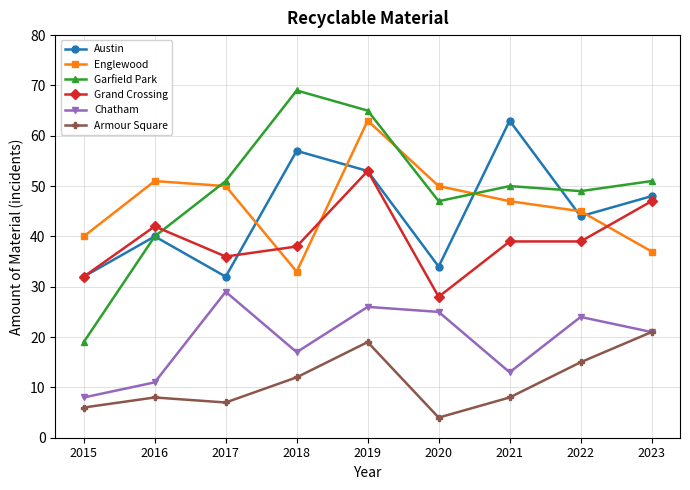

At which category does the chart reach its peak across all series?

2018